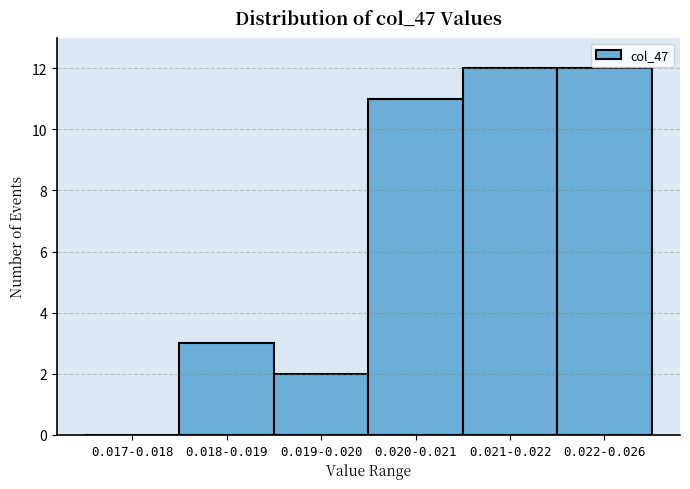

Reading right to left, extract all data points from this chart.

0.022-0.026=12	0.021-0.022=12	0.020-0.021=11	0.019-0.020=2	0.018-0.019=3	0.017-0.018=0